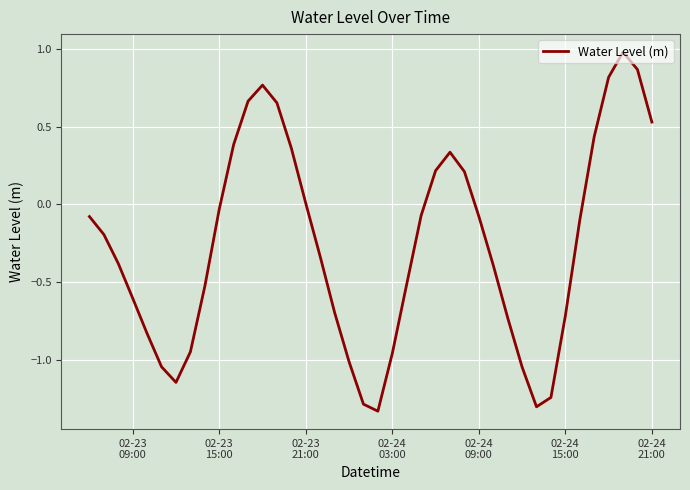

What is the difference between the maximum and minimum values?

2.3